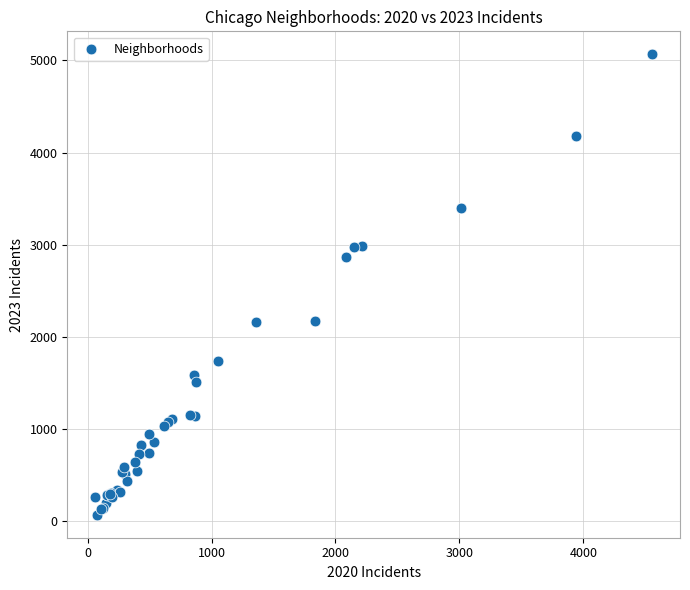

What Y value in the scatter plot is closest to 2568?

2862